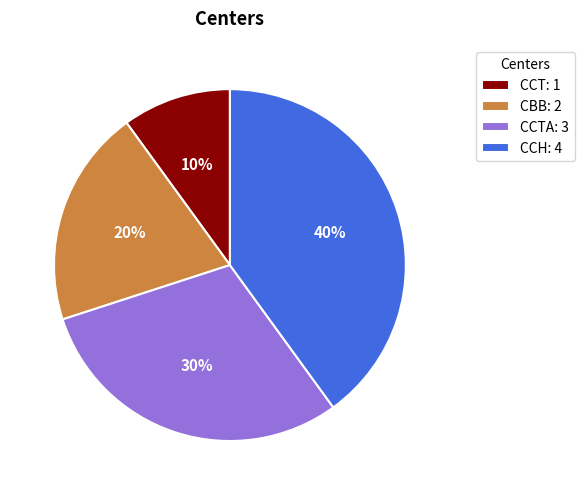

True or false: CBB: 2 accounts for 13% of the total.

False